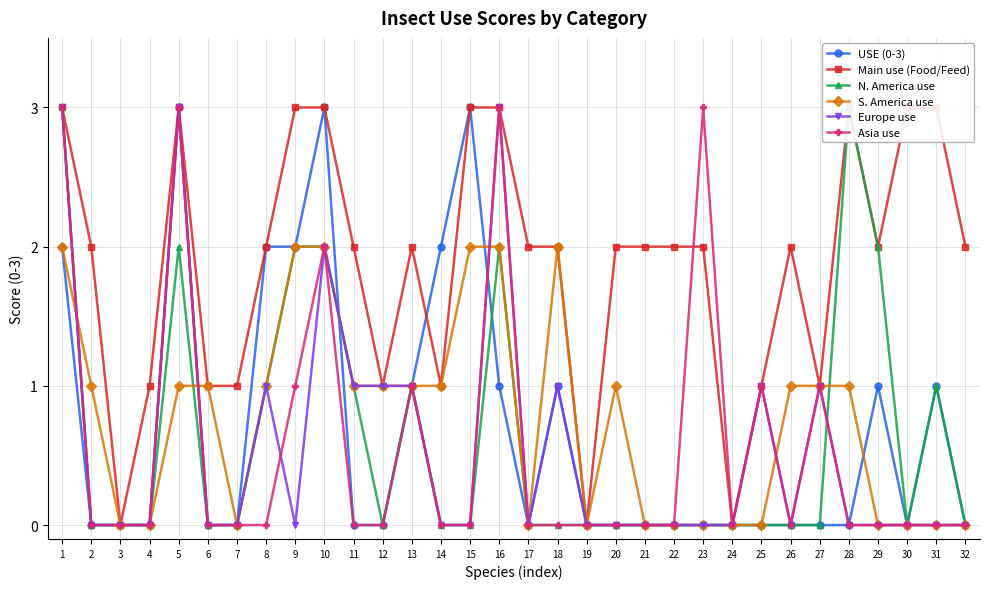

What is the value of the N. America use point at the 29th from the left?

2